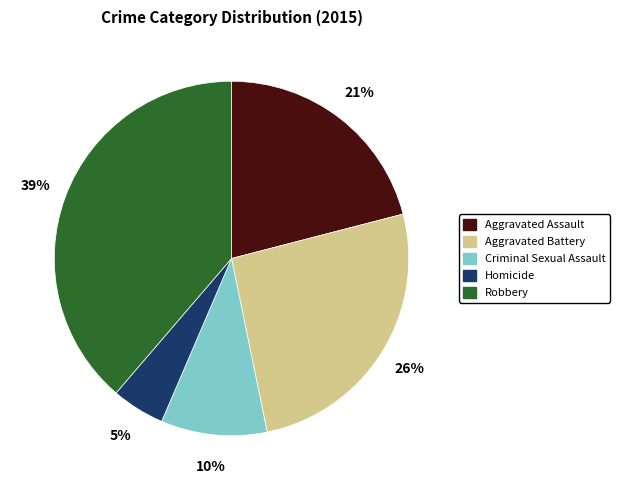

Combined, do Aggravated Battery and Criminal Sexual Assault account for over 50%?

No